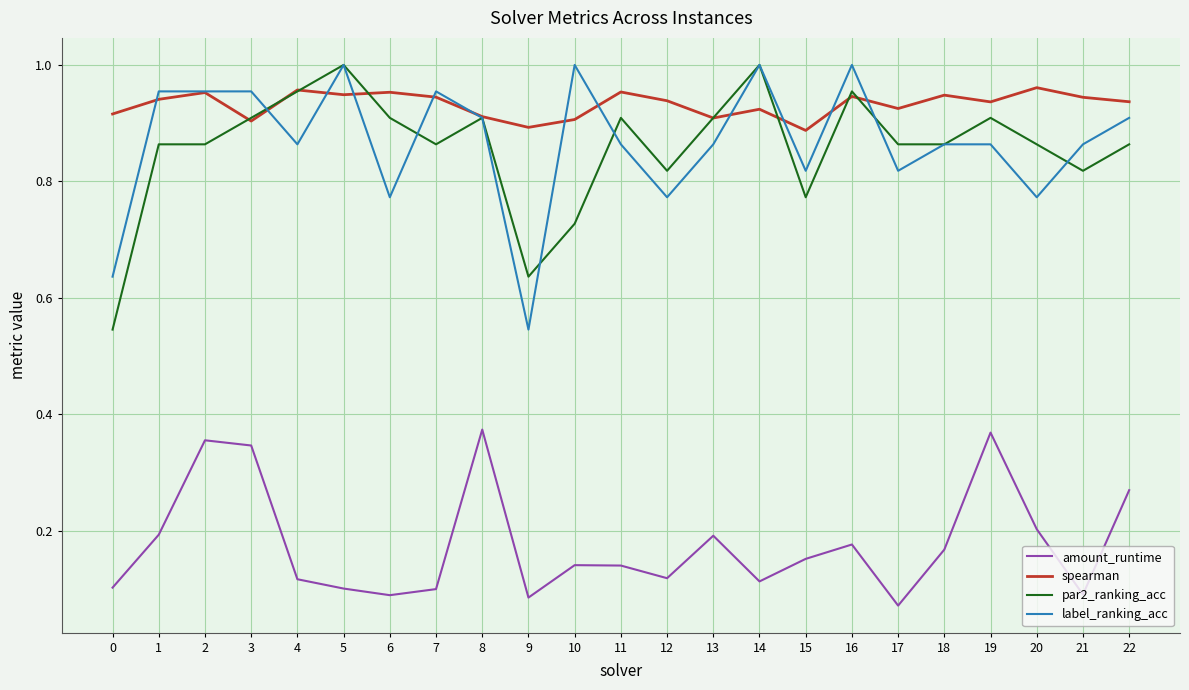

True or false: label_ranking_acc and amount_runtime cross at least once.

False